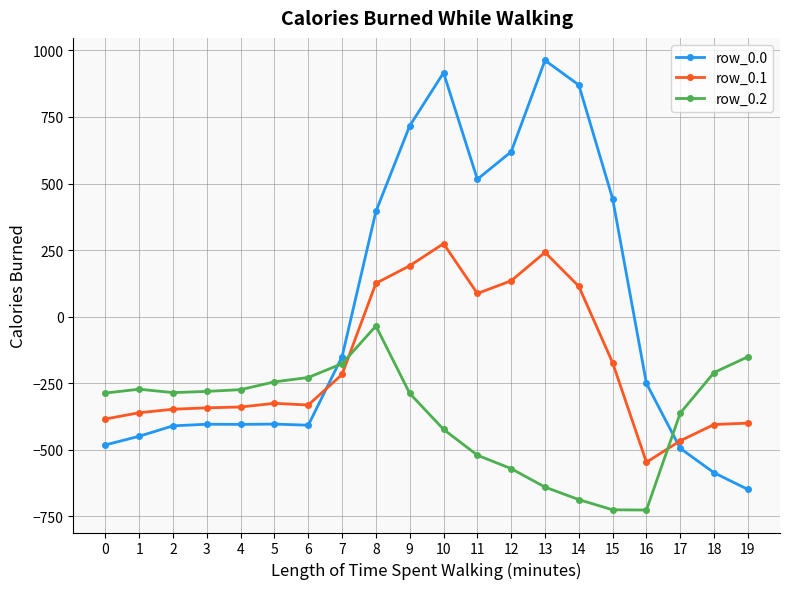

Does the chart display data point markers on the line(s)?

Yes